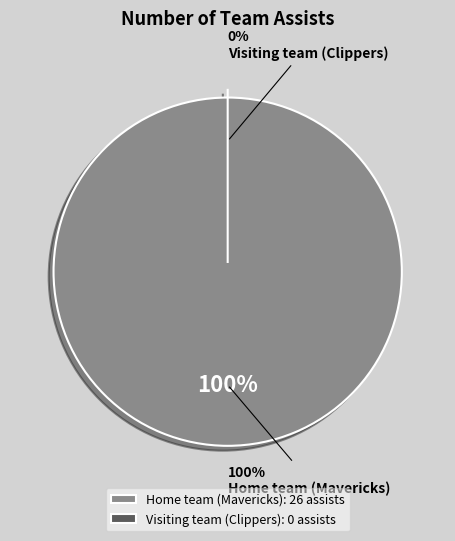

Which slice is the largest?

Home team (Mavericks)